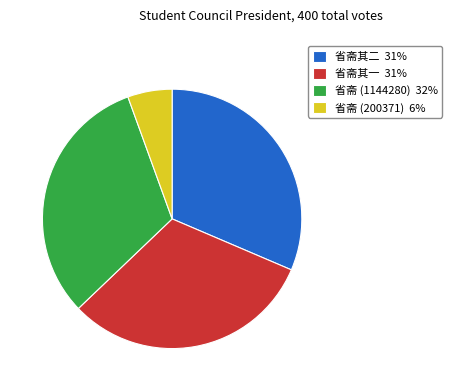

True or false: 省斋其一 31% accounts for 21% of the total.

False